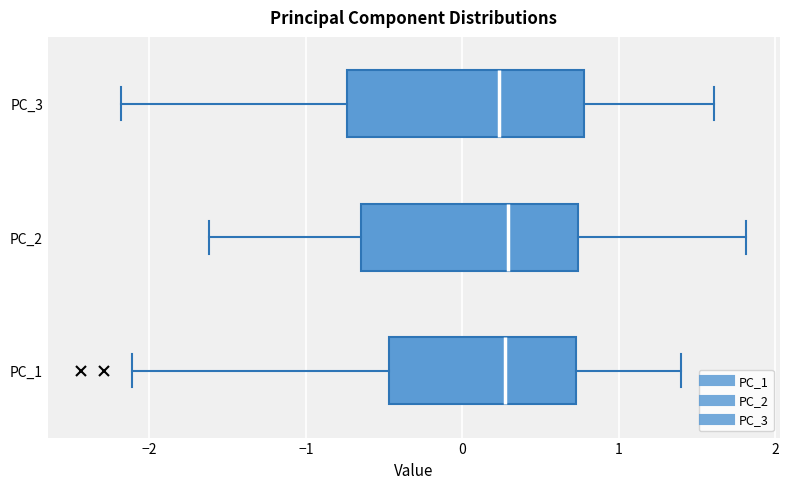

Which box is the widest, from its left edge to its right edge?

PC_3